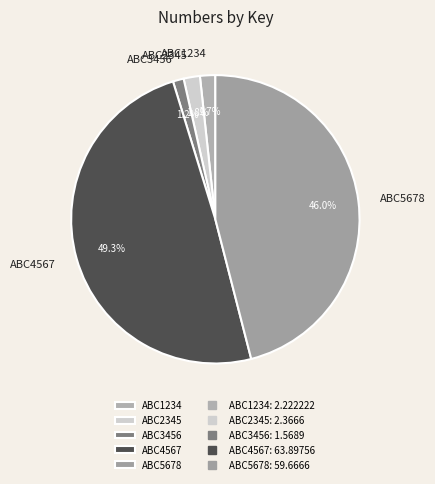

Which category has the biggest portion of the pie?

ABC4567